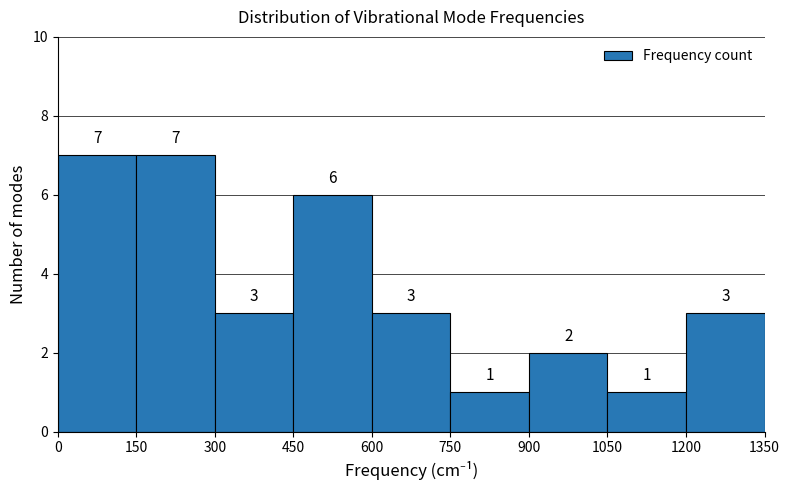

Reading left to right, transcribe this chart: for each bar, give the range it covers on the x-axis and its height.

0 to 150: 7
150 to 300: 7
300 to 450: 3
450 to 600: 6
600 to 750: 3
750 to 900: 1
900 to 1050: 2
1050 to 1200: 1
1200 to 1350: 3